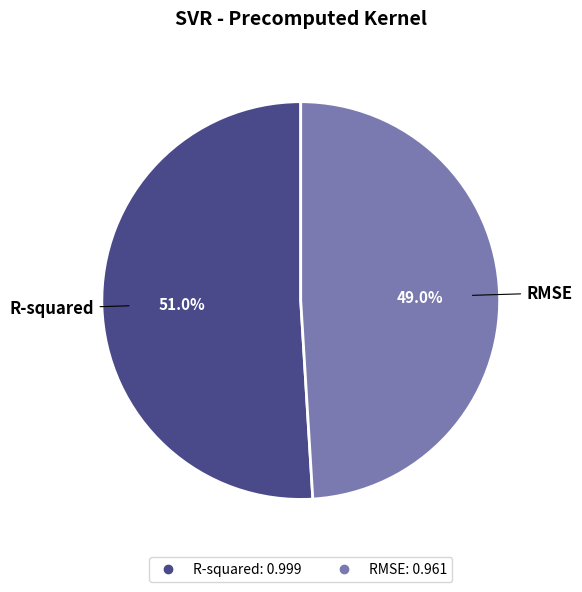

To the nearest percent, what portion does R-squared represent?

51%